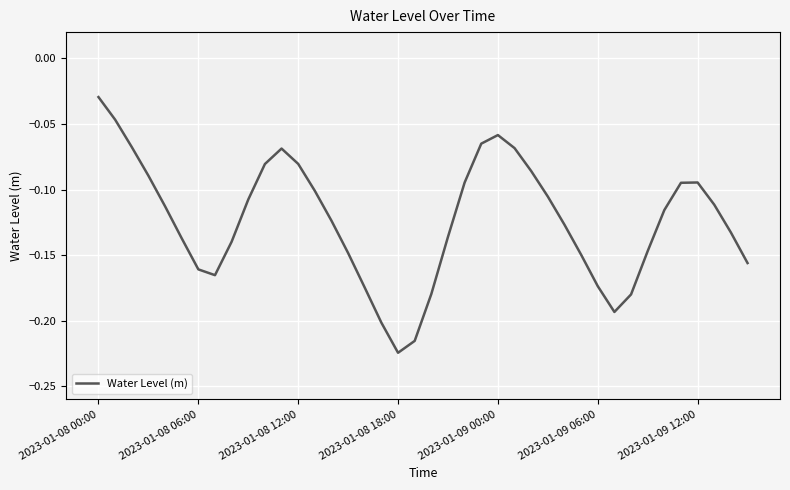

What is the difference between the maximum and minimum values?

0.2